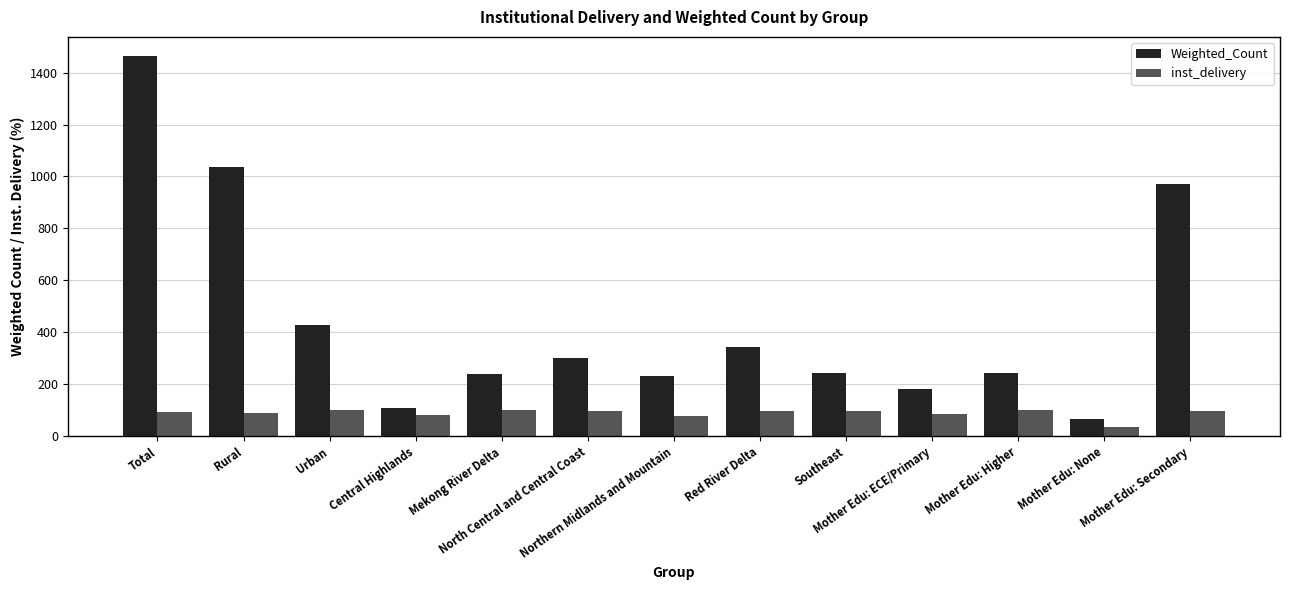

What is the maximum value for inst_delivery?

100.0